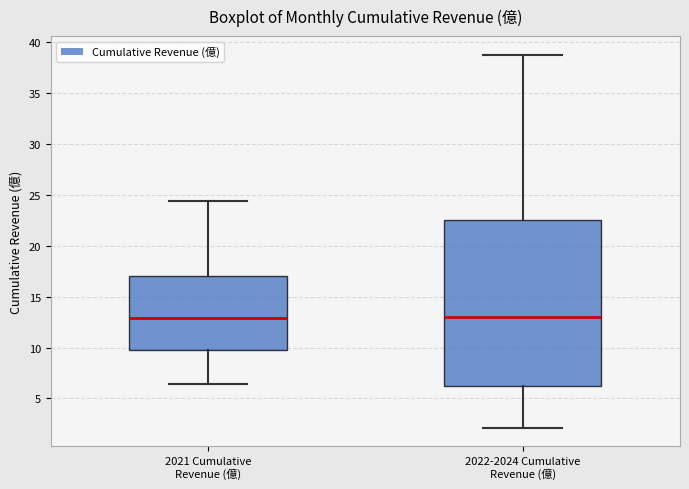

Reading left to right, read every box against the y-axis: the position of its median line, the range the box covers, and the ends of its whiskers. The values are not printed on the chart, so give them approximately, as read against the axis.

2021 Cumulative Revenue (億): median 13.0, box 10.0 to 17.0, whiskers 6.5 to 24.5
2022-2024 Cumulative Revenue (億): median 13.0, box 6.5 to 22.5, whiskers 2.0 to 39.0